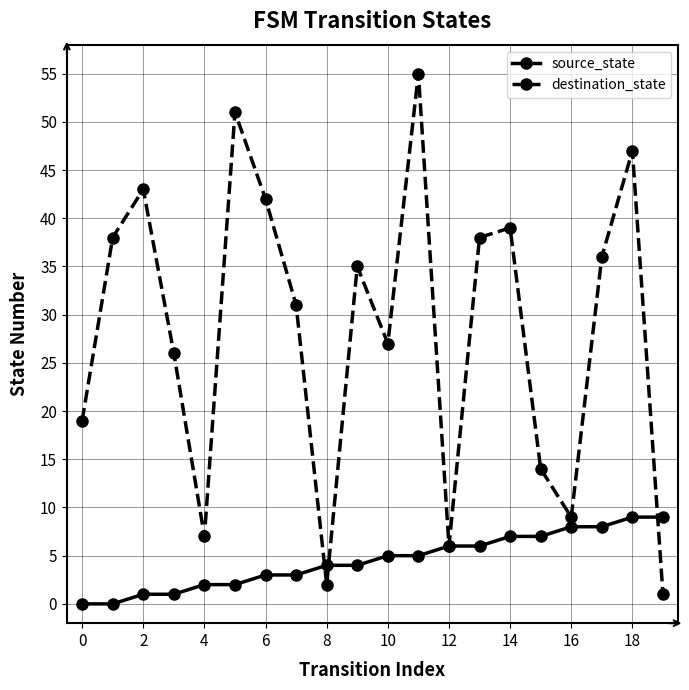

Rank the series by their maximum value, from highest to lowest.

destination_state, source_state